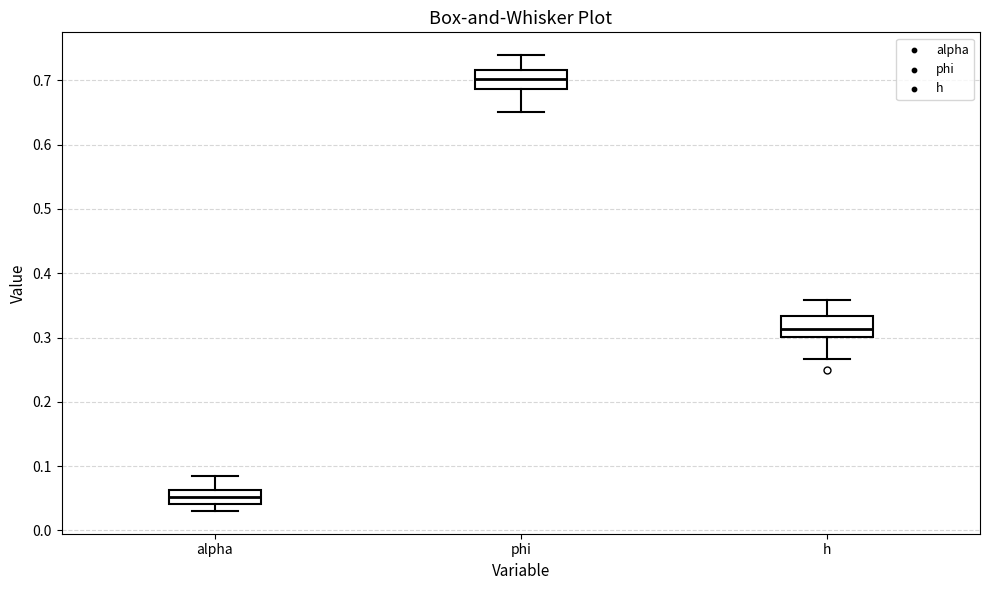

Reading left to right, transcribe this box plot: for each box, give where its median line is, the range the box spans, and where its two whiskers end, as read against the y-axis. The values are not printed on the chart, so give them approximately, as read against the axis.

alpha: median 0.05, box 0.04 to 0.06, whiskers 0.03 to 0.08
phi: median 0.70, box 0.69 to 0.72, whiskers 0.65 to 0.74
h: median 0.31, box 0.30 to 0.33, whiskers 0.27 to 0.36